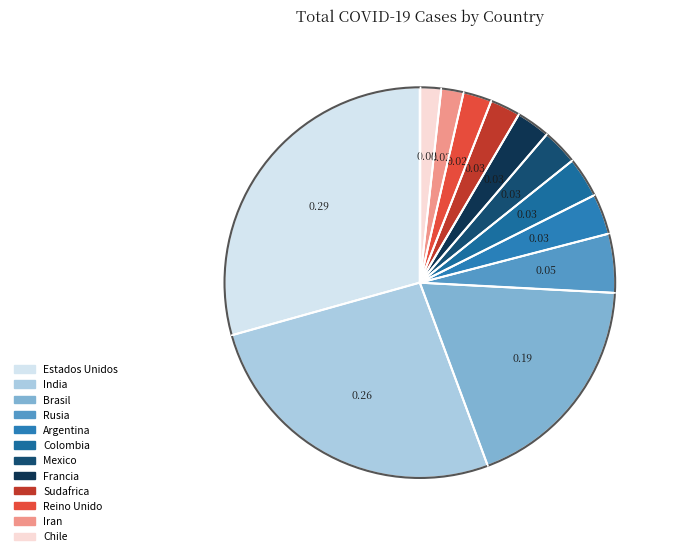

How many segments does this pie chart have?

12